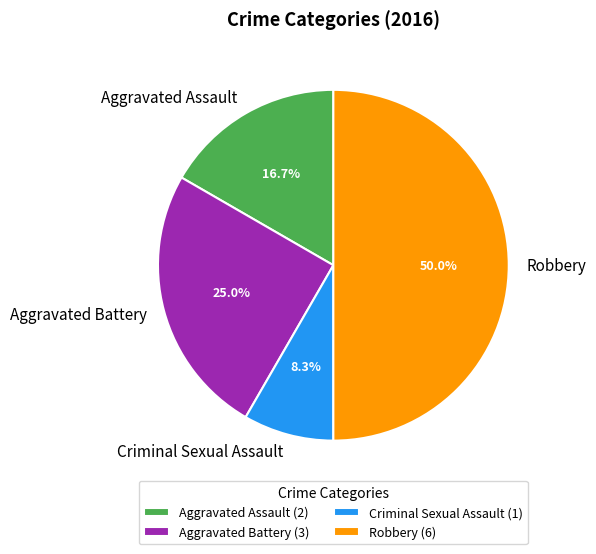

Is it true that Aggravated Assault is 26% of the pie?

False